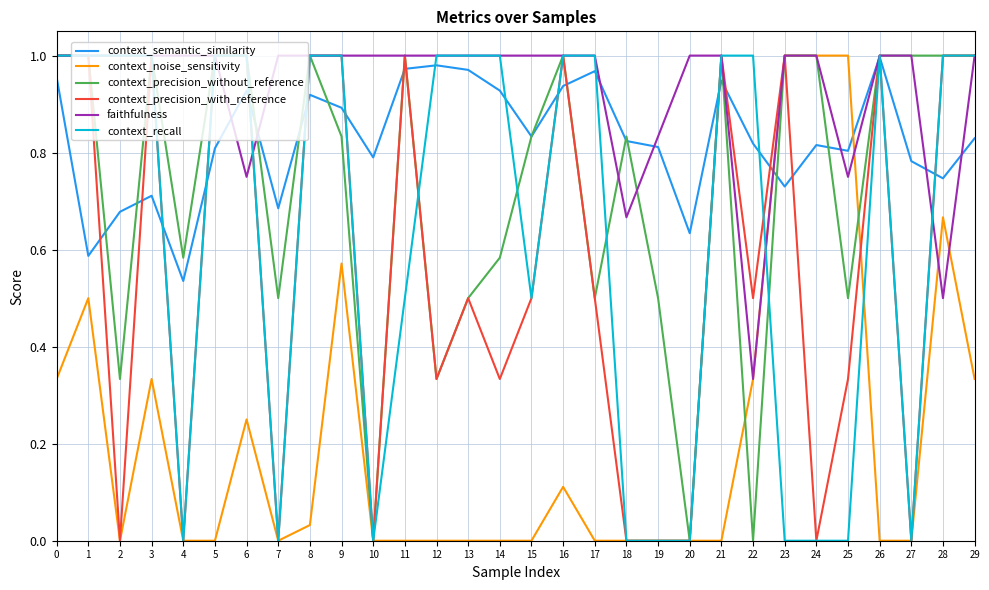

What is the total value across all series at 26?

5.0